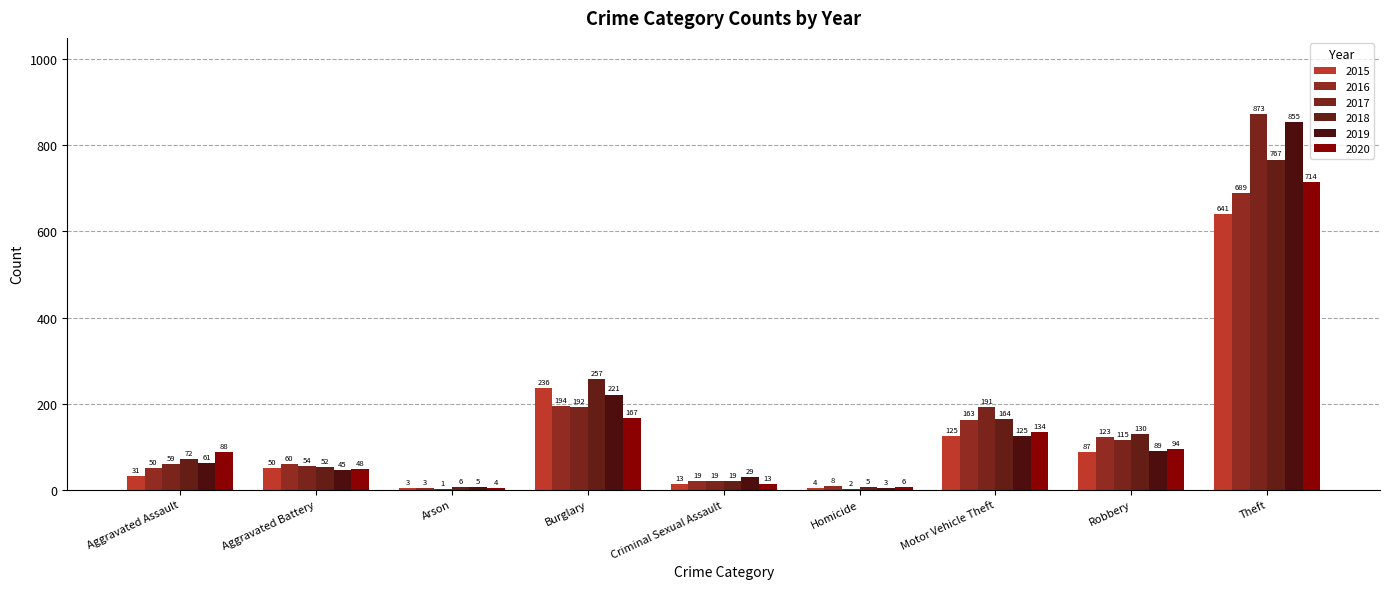

What is the lowest value of the 2015 series?

3